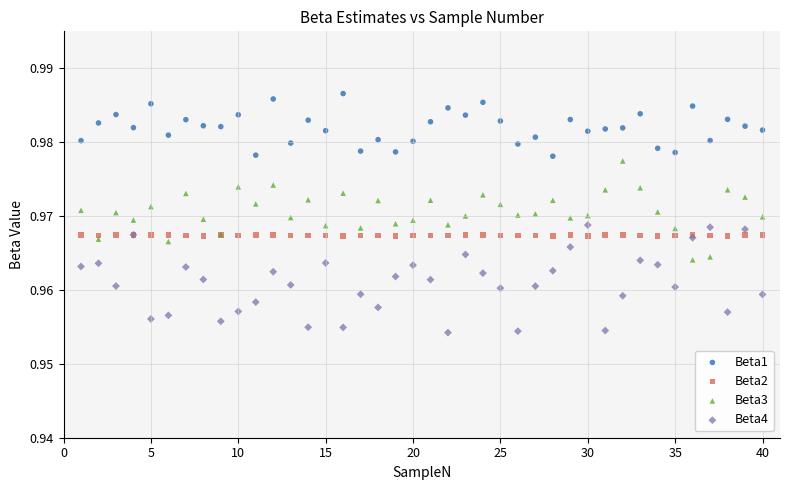

Which series contains the lowest Y value?

Beta4